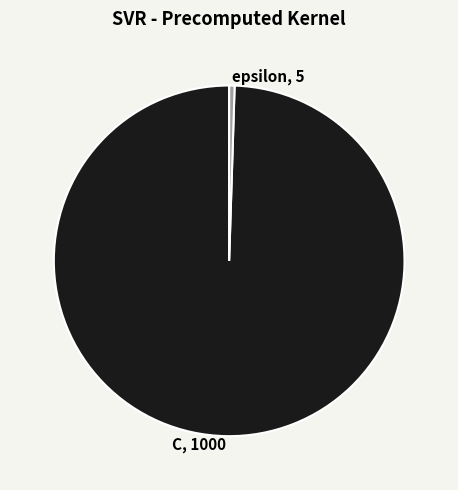

Is C the majority of the pie?

Yes